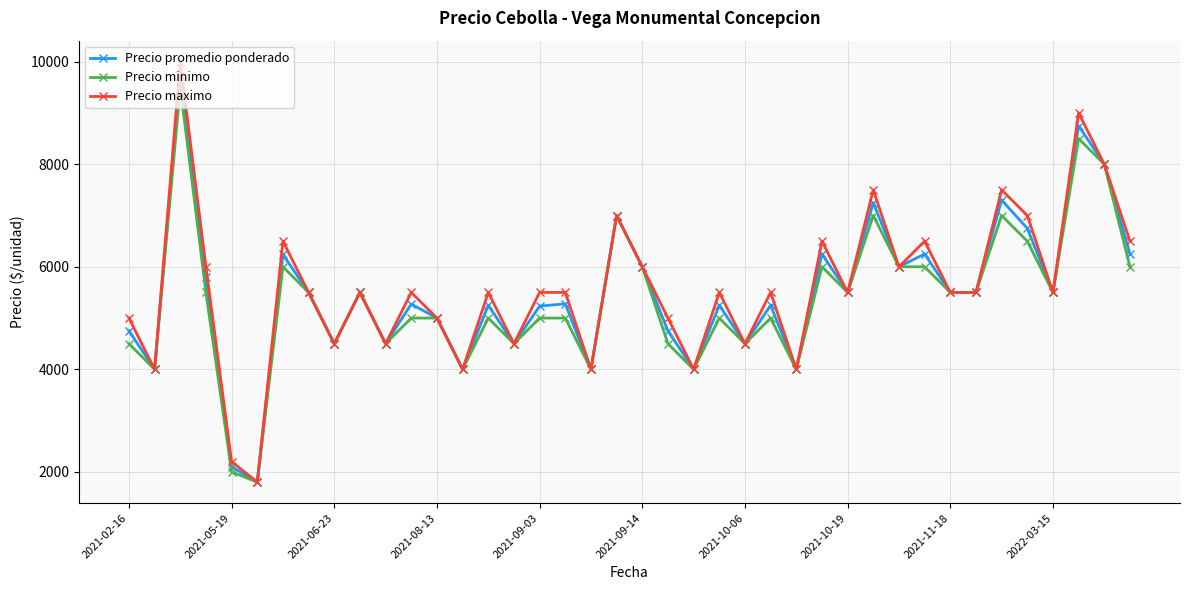

What is the value of the Precio promedio ponderado point at the 2nd from the left?

4000